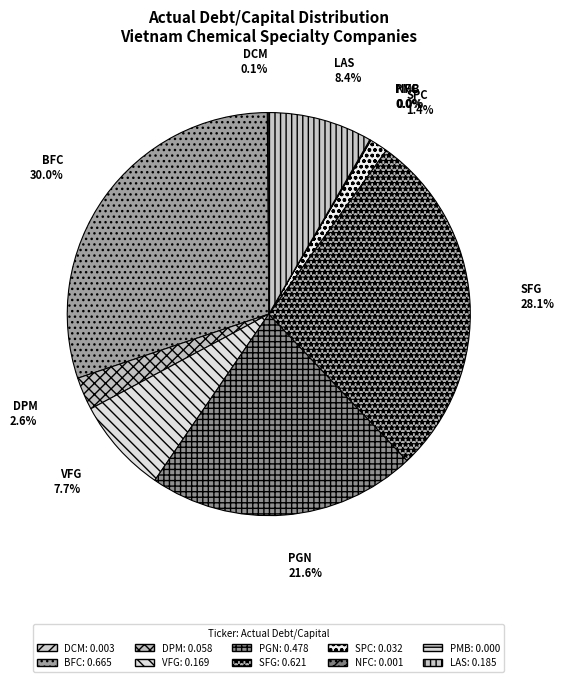

To the nearest percent, what is the combined percentage of BFC and PGN?

52%